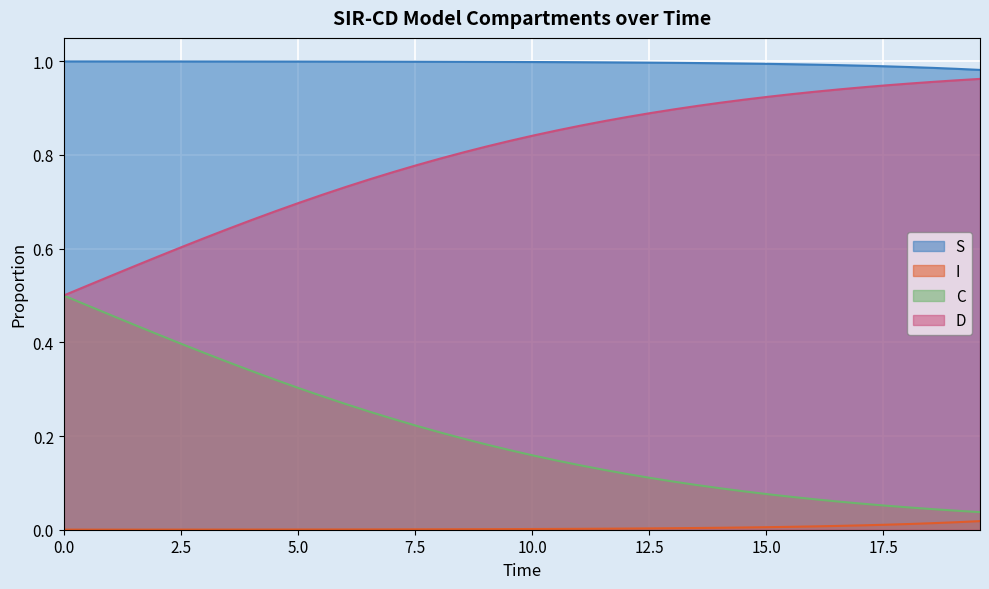

List the series in order of their overall mean, lowest first.

I, C, D, S